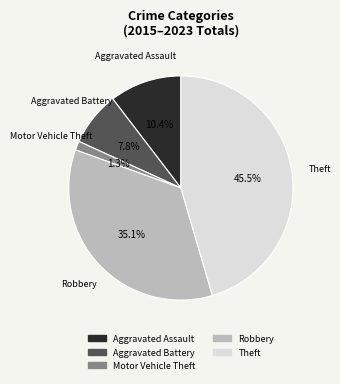

Which has a higher value, Motor Vehicle Theft or Robbery?

Robbery